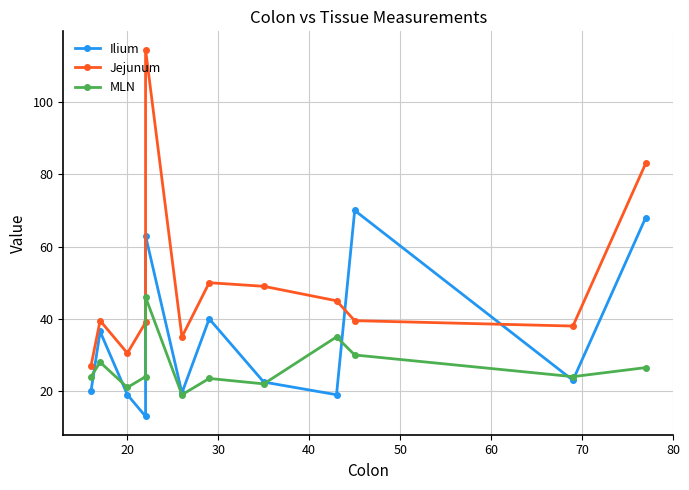

How many interior local peaks does the Ilium series have?

4